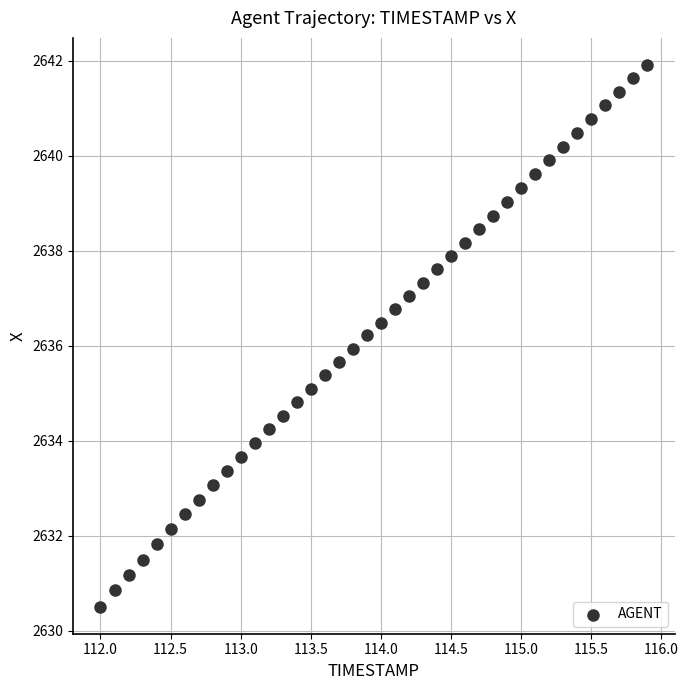

What is the range of Y values (max minus min)?

11.4